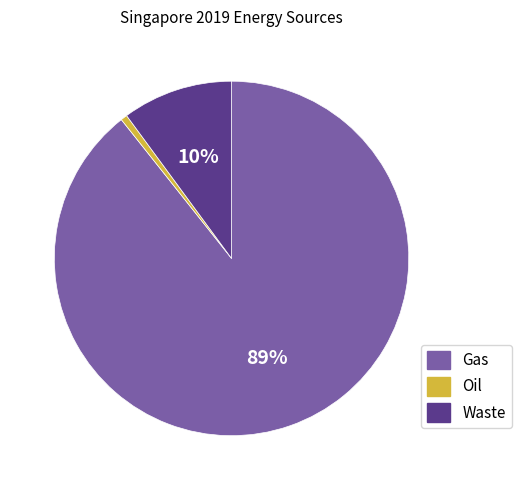

Is there a majority slice in this chart?

Yes